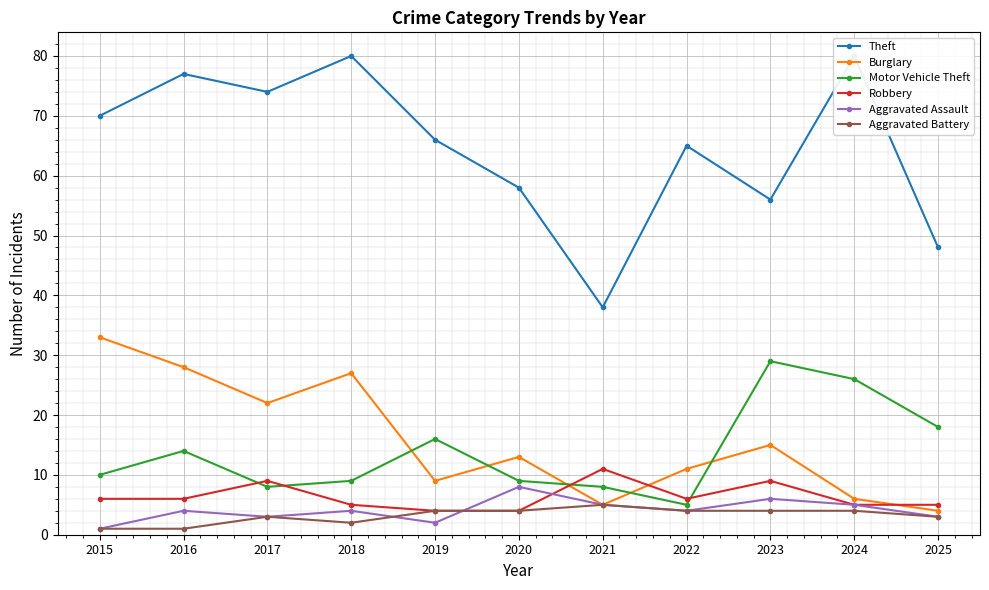

Where is Aggravated Assault nearest to the value 4?

2016